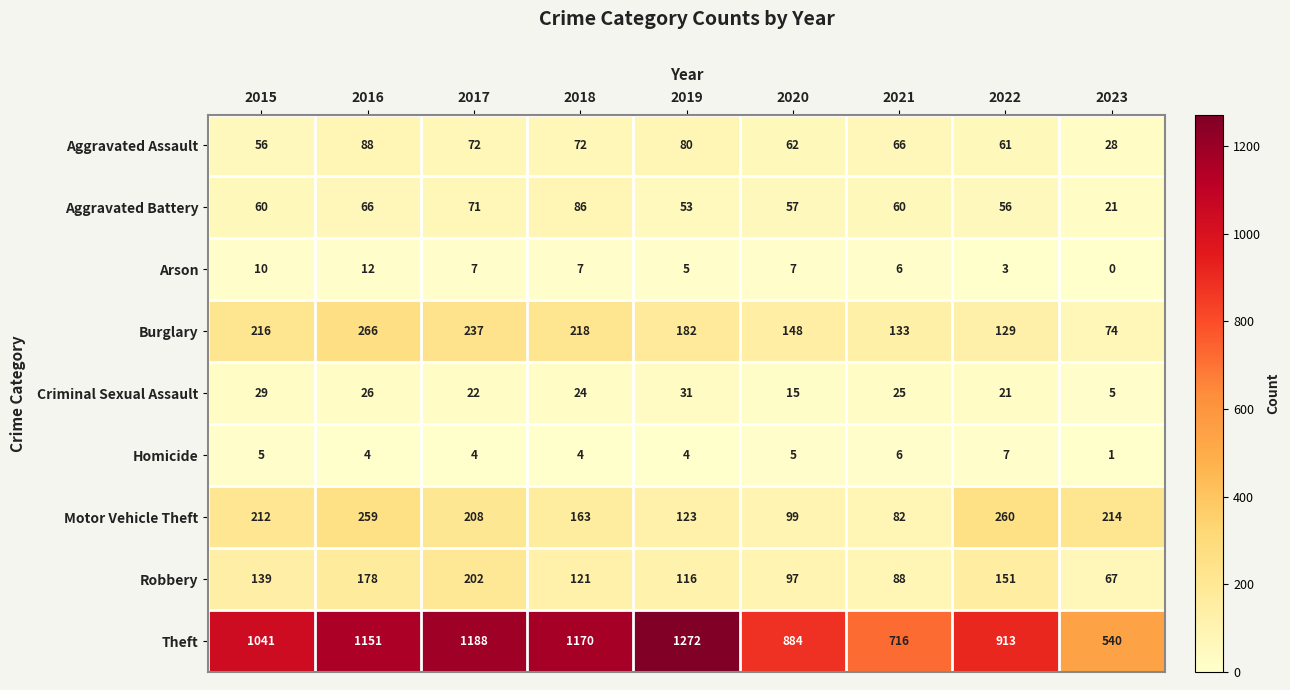

Which series changed the most between 2018 and 2022?

Theft